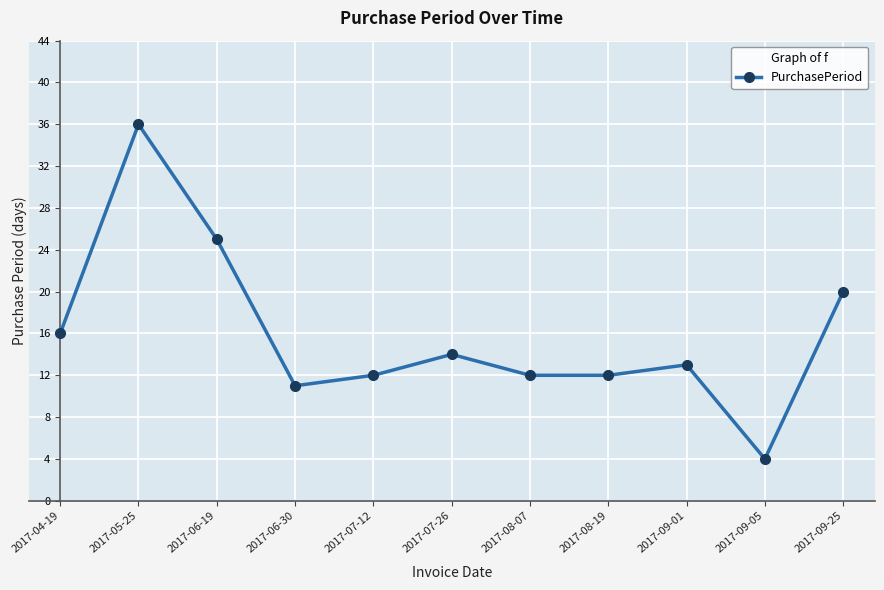

What is the difference between the maximum and second lowest values?

25